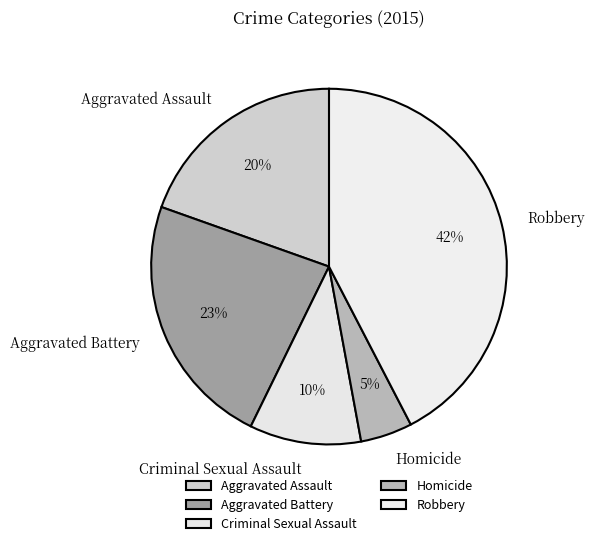

Count the number of slices in the pie.

5